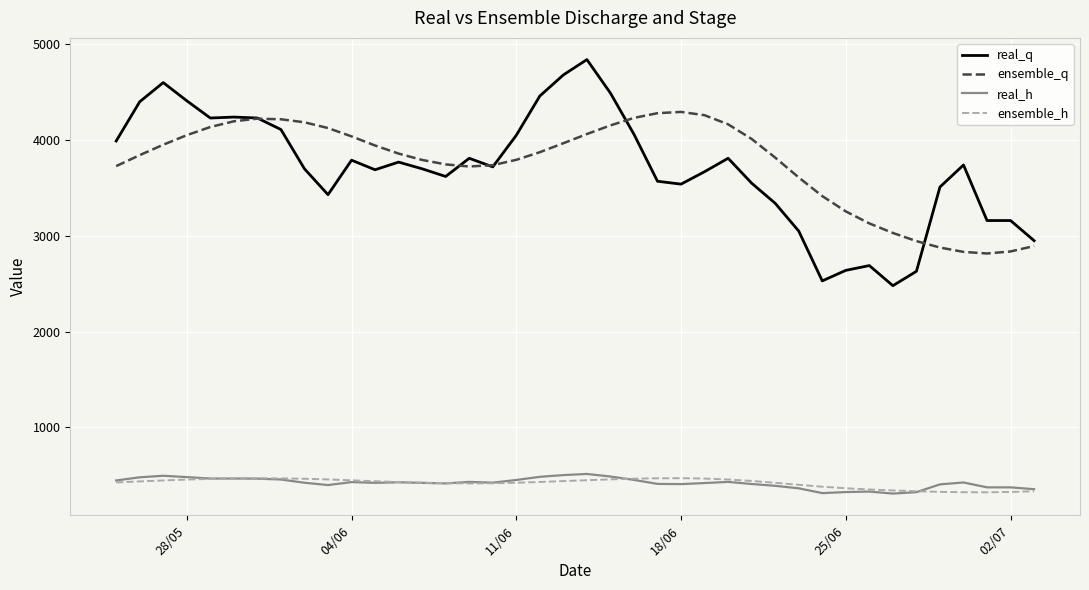

How many lines are shown in the chart?

4